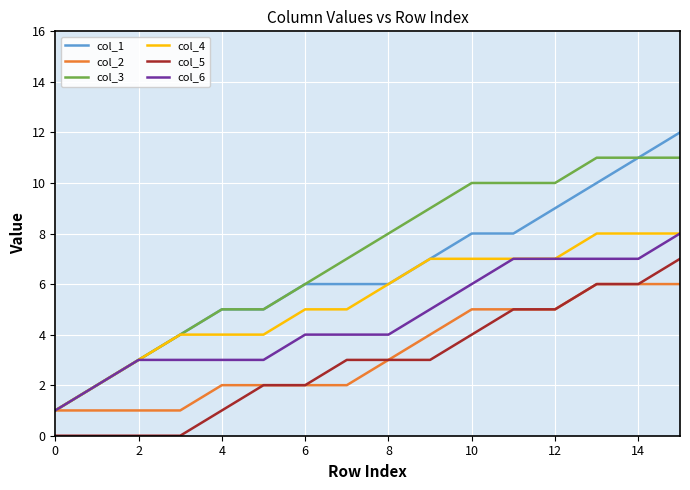

True or false: col_5 and col_1 cross at least once.

False